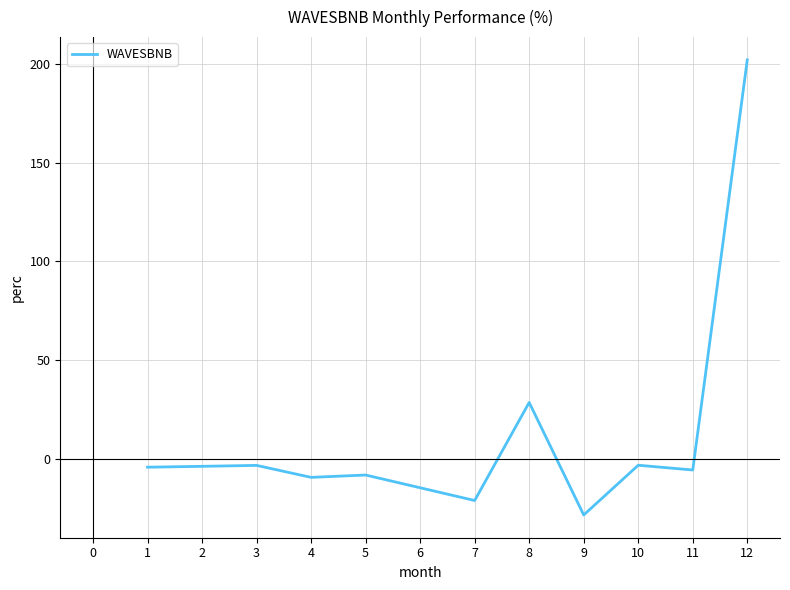

Where is the data nearest to the value 86?

8